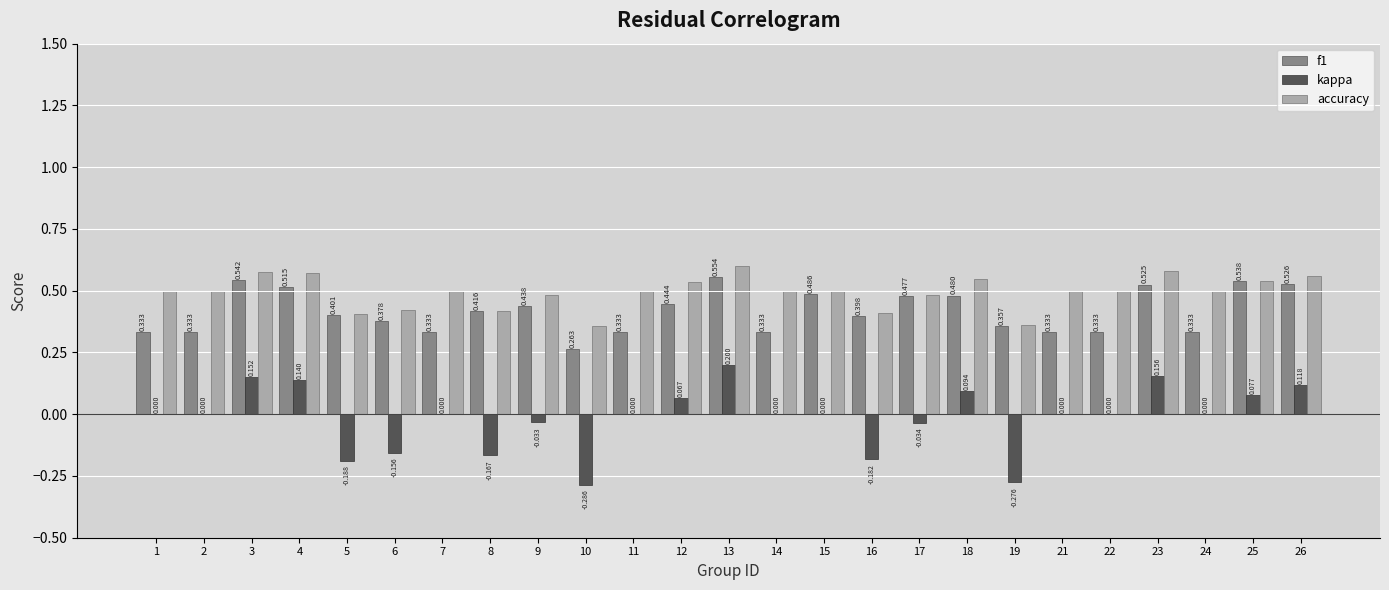

Is the value of accuracy at 11 greater than the value of f1 at 22?

Yes